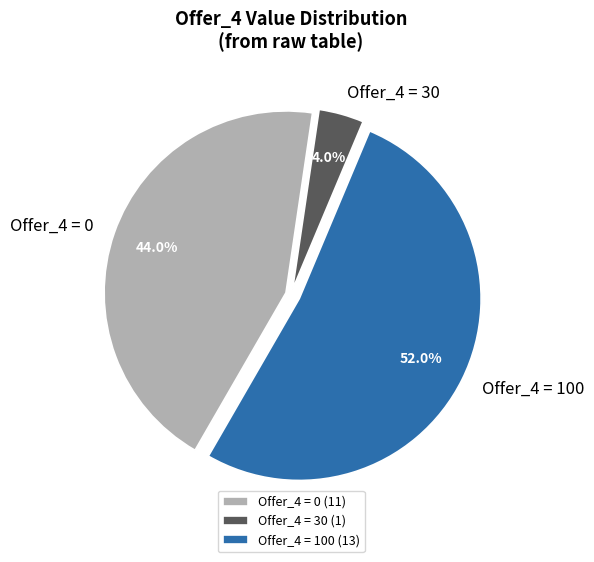

How much of the chart is everything except Offer_4 = 0?

56.0%